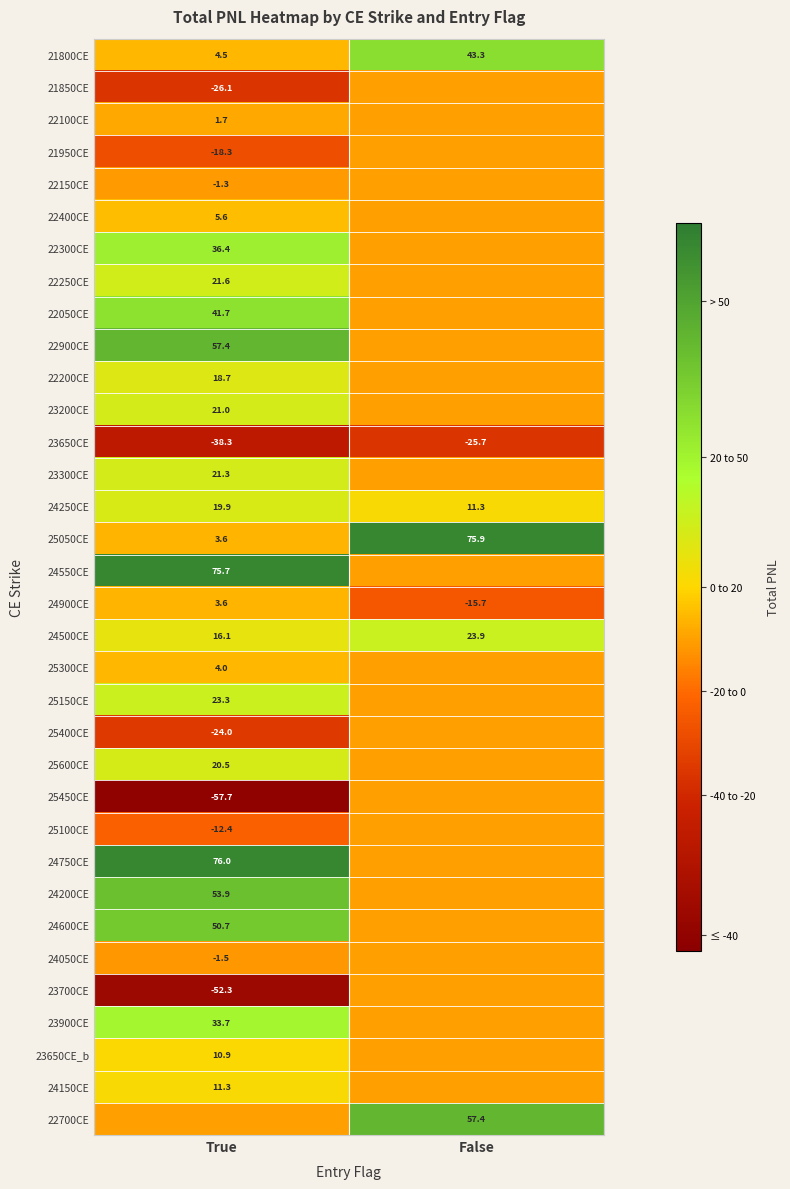

True or false: 21800CE has a value of 2.7 at True.

False